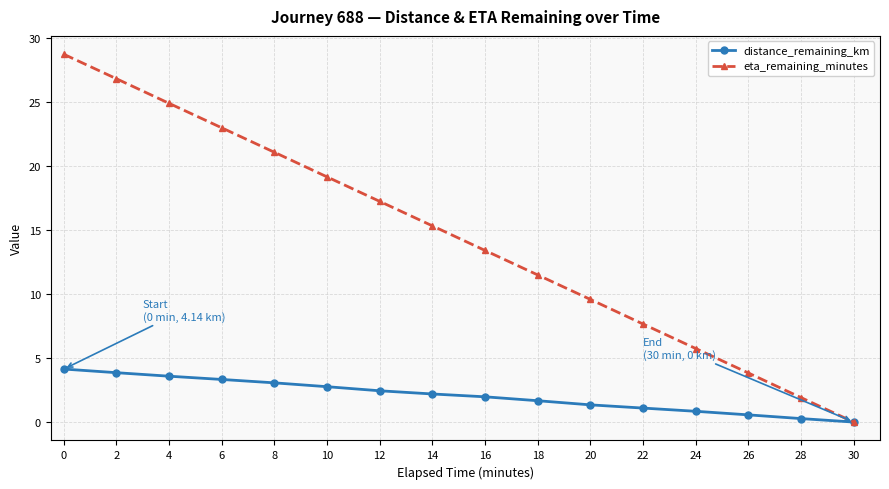

What is the value of the distance_remaining_km point at the 13th from the left?

0.8